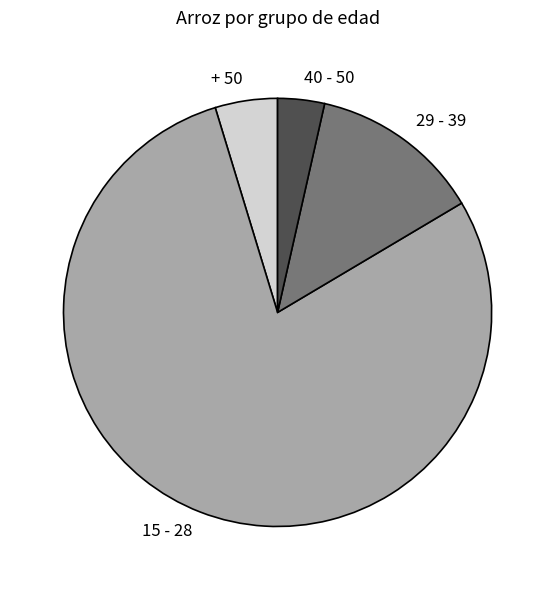

Is the sum of 29 - 39 and 15 - 28 greater than half?

Yes